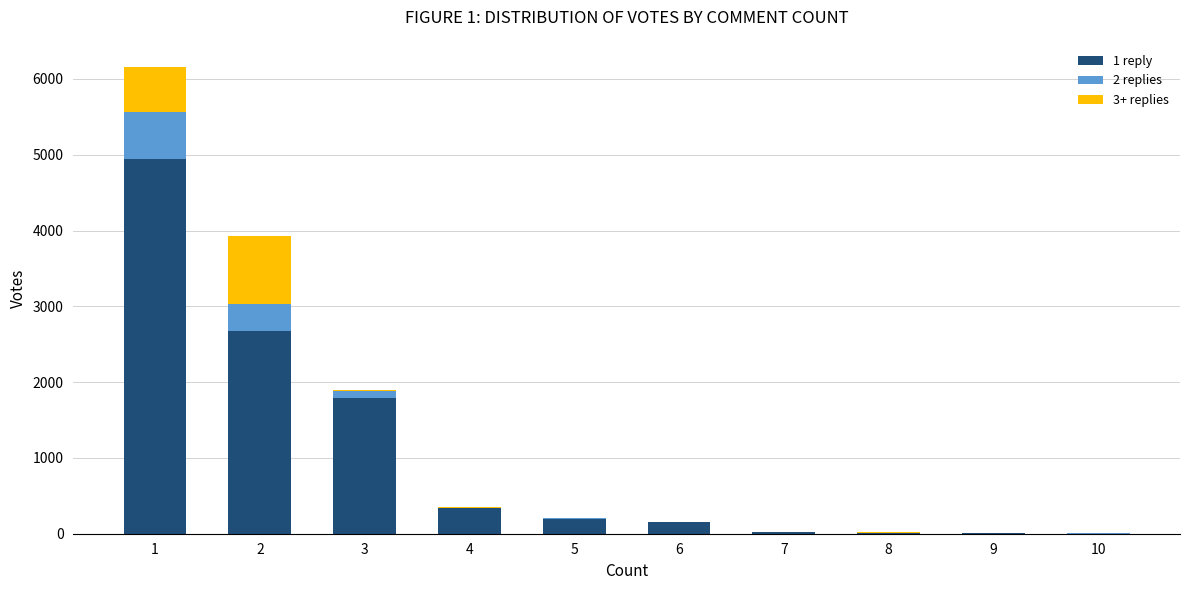

Which series changed the most between 7 and 9?

1 reply